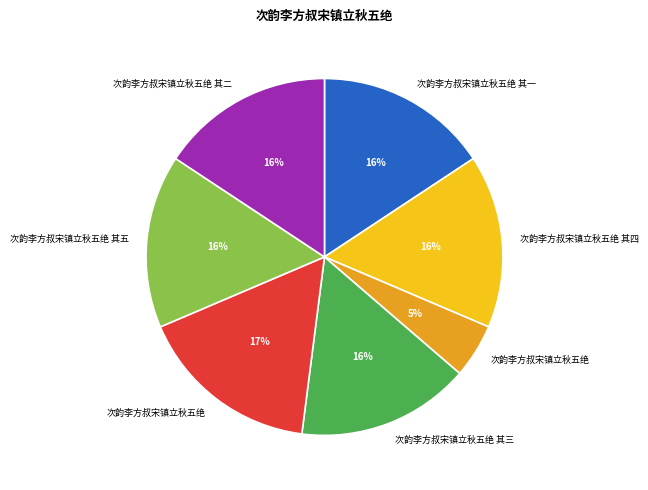

To the nearest percent, what is the difference between the largest and smallest slice percentages?

12%